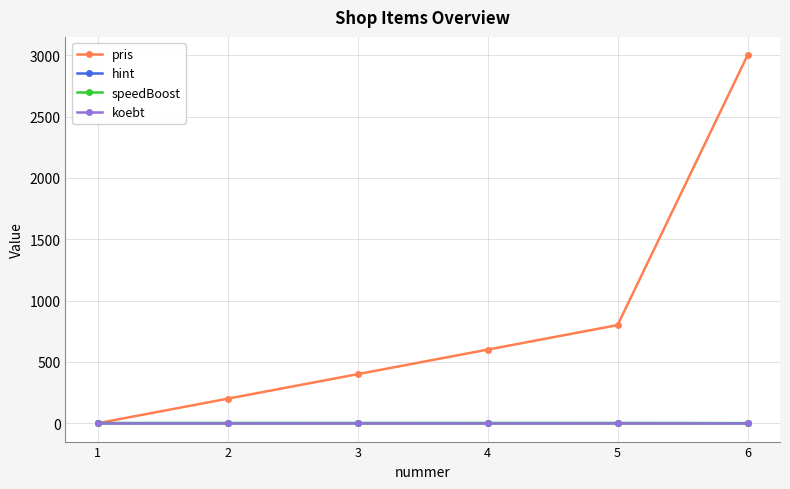

List the labels in order of pris value, smallest first.

1, 2, 3, 4, 5, 6